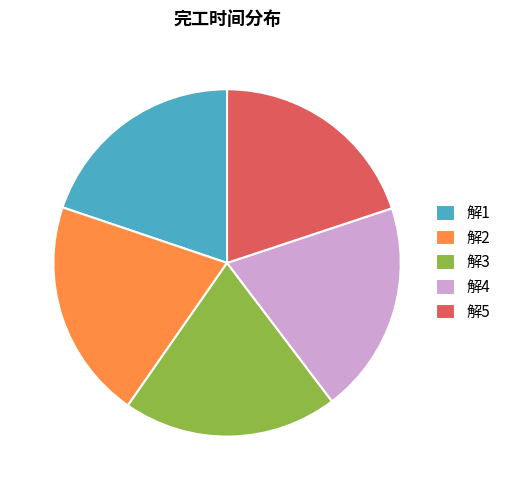

Which has a higher value, 解2 or 解1?

解2